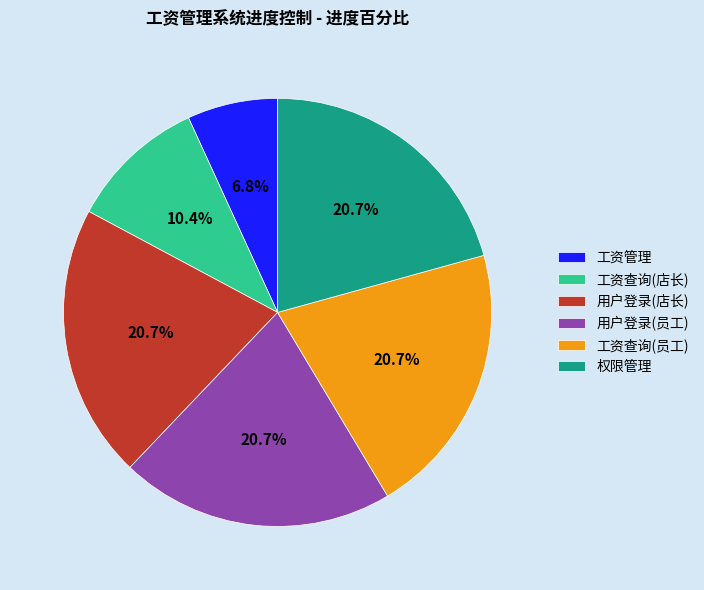

What portion of the pie excludes 用户登录(员工)?

79.3%